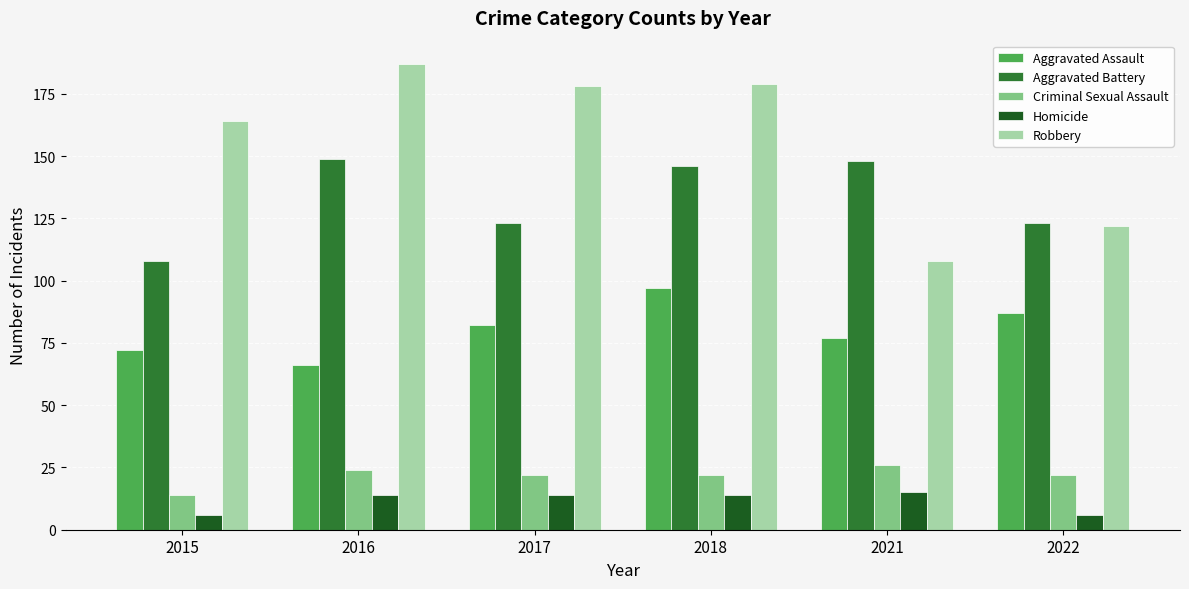

Is the value of Aggravated Assault at 2016 greater than the value of Criminal Sexual Assault at 2022?

Yes